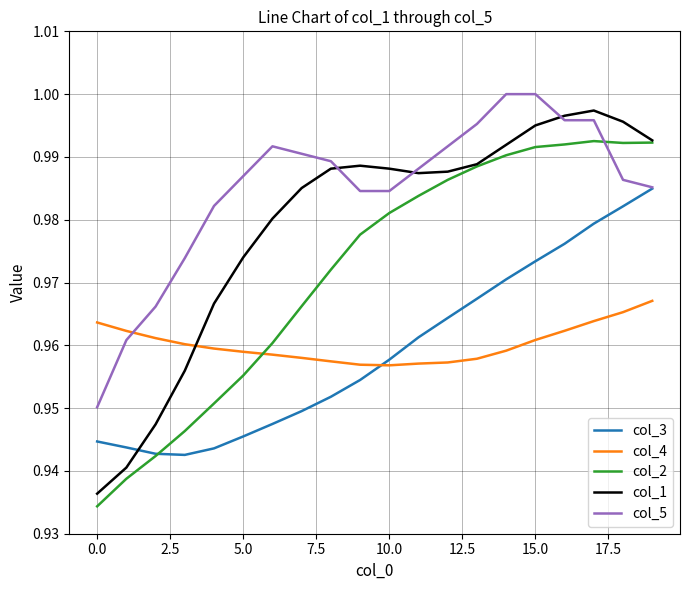

How many intersections are there between col_4 and col_5?

1